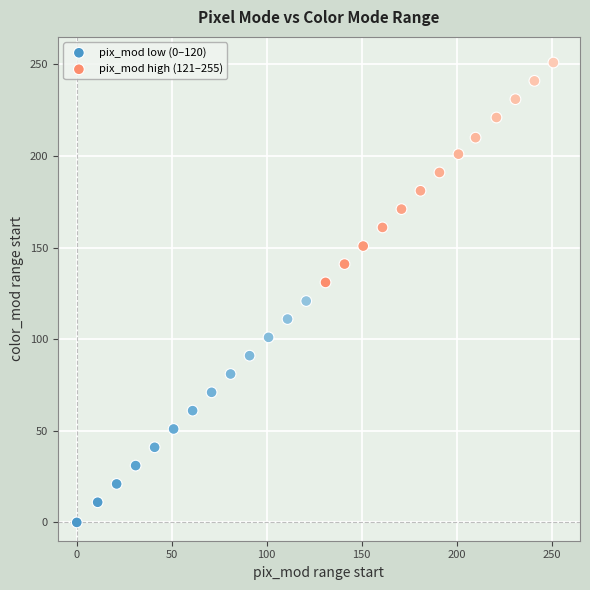

Which series reaches the maximum Y coordinate?

pix_mod high (121–255)